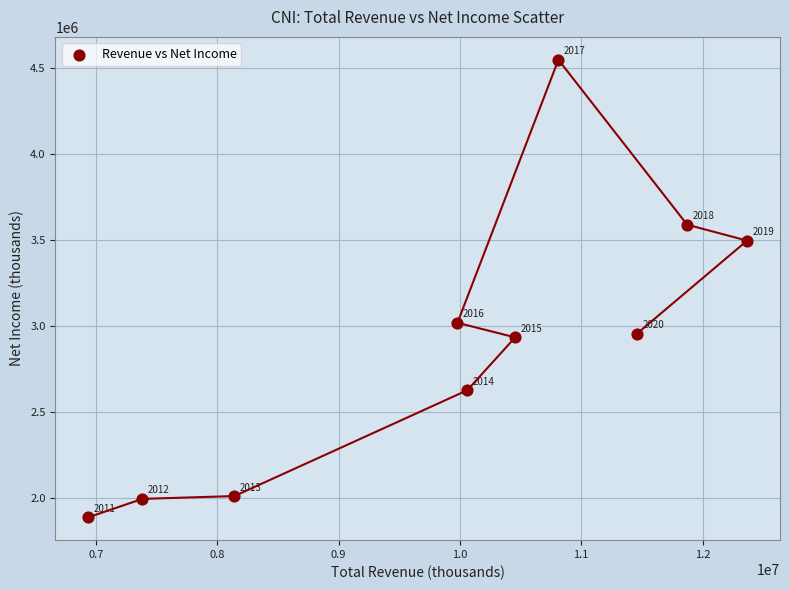

What Y value in the scatter plot is closest to 3217000?

3017700